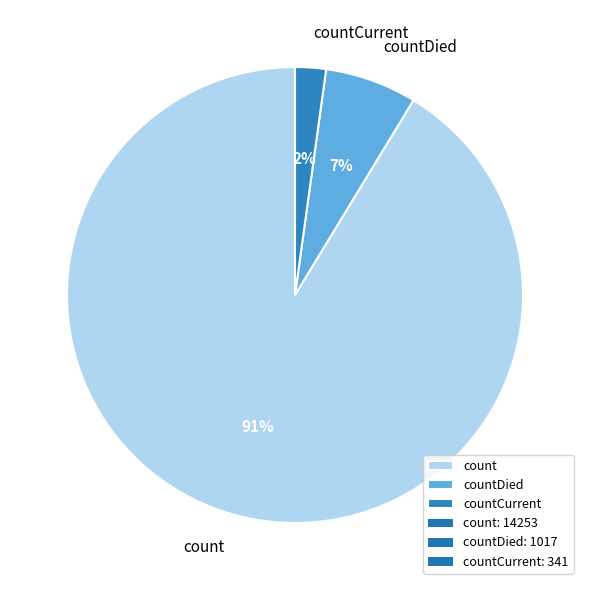

What is the ratio of the value at countCurrent to the value at countDied?

0.3